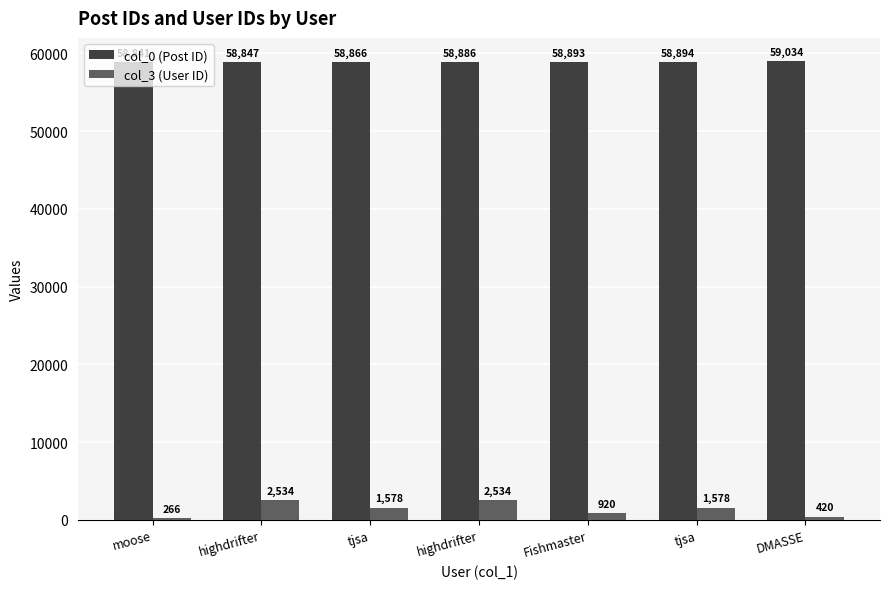

How many data points does each series have?

7